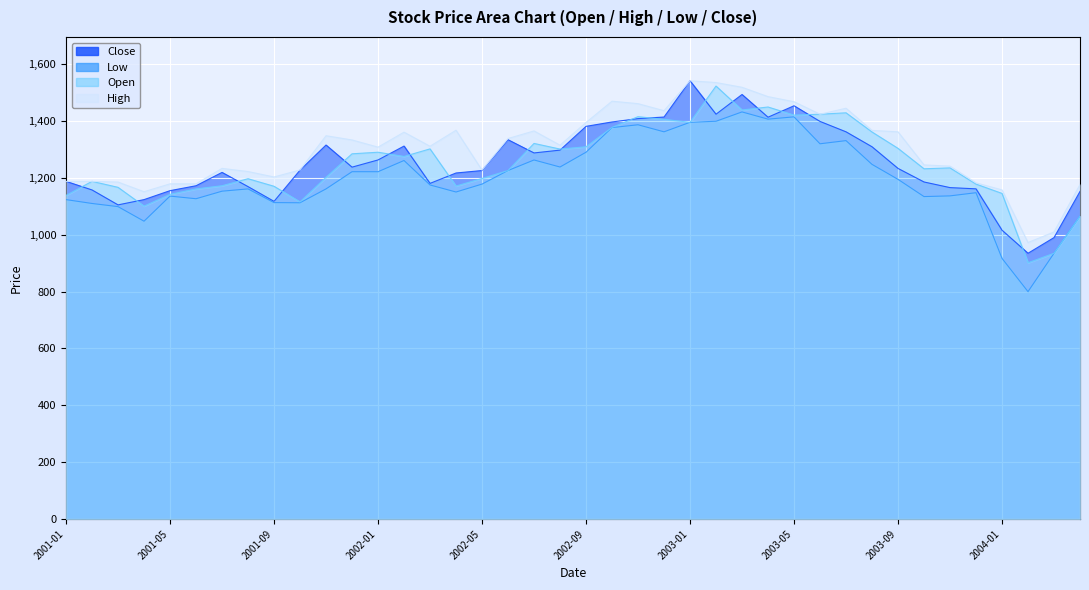

Read the Close value at 2001-11.

1315.9